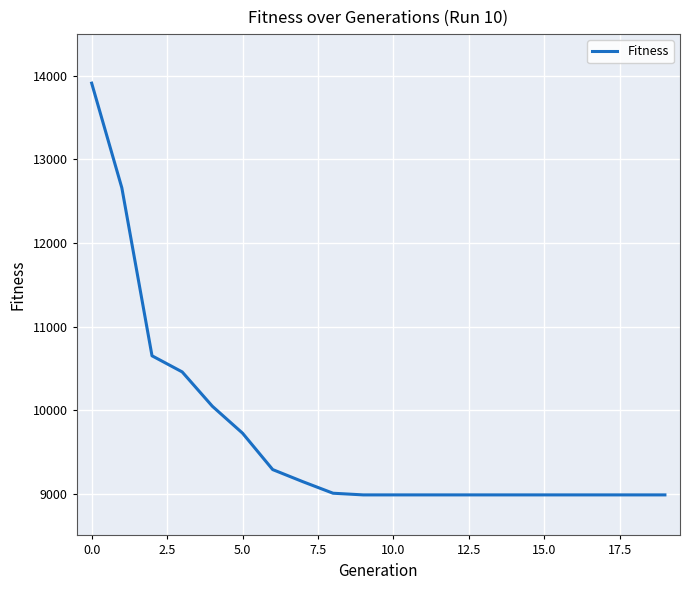

What is the minimum value shown in the chart?

8985